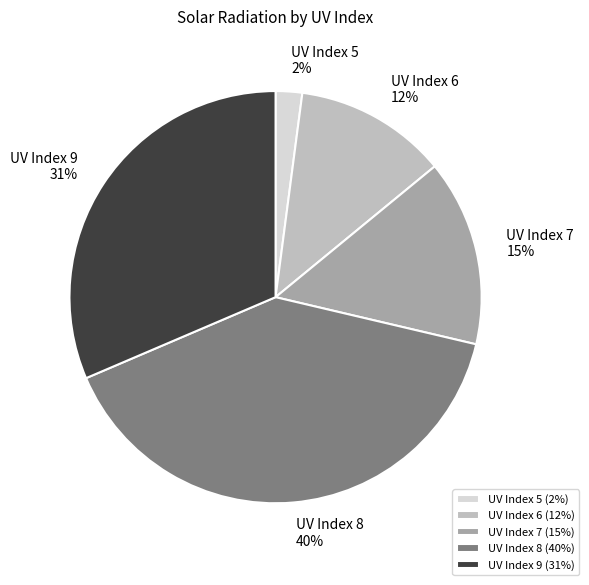

Is it true that UV Index 7 is 28% of the pie?

False